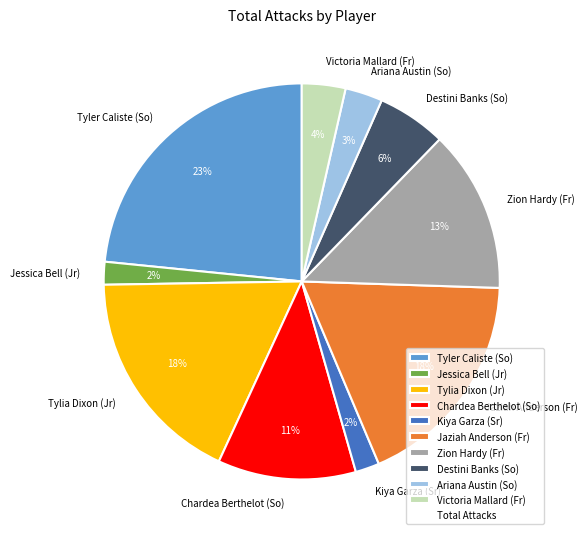

Approximately how many times larger is the value at Tyler Caliste (So) compared to Chardea Berthelot (So)?

2.1